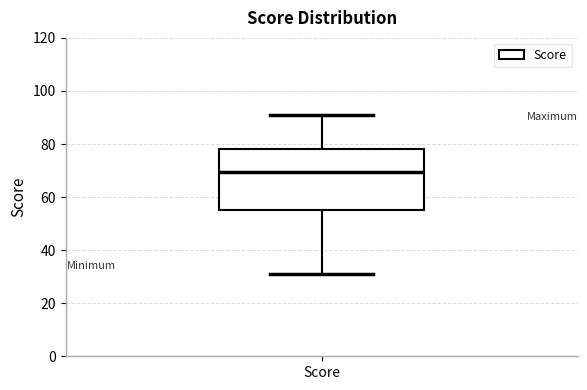

Where does the median line of the box for Score sit on the y-axis? The values are not printed on the chart, so give them approximately, as read against the axis.

70